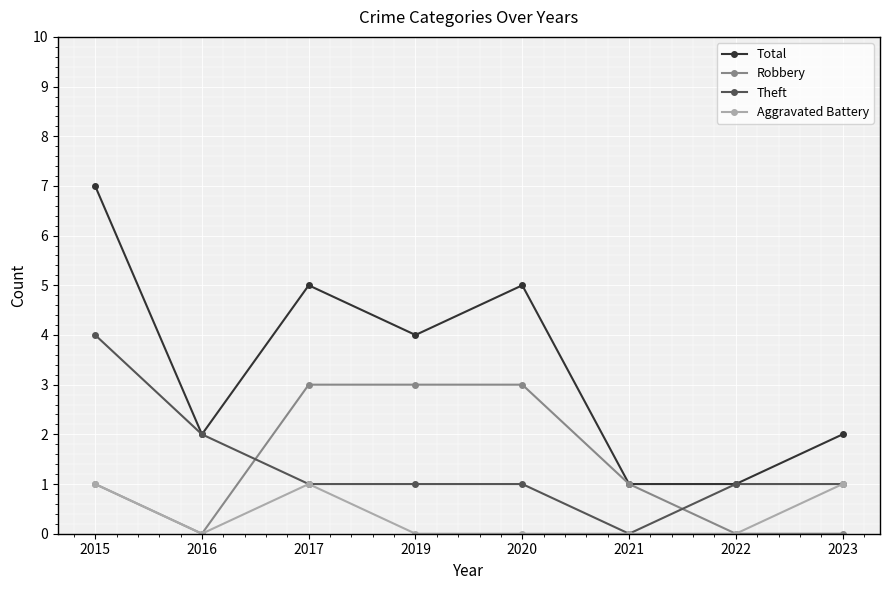

What is the total value across all series at 2021?

2